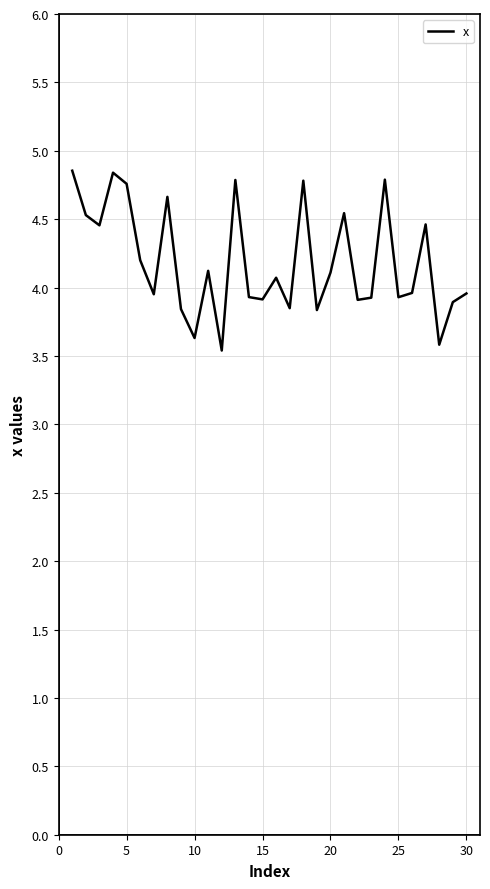

What is the minimum value shown in the chart?

3.5